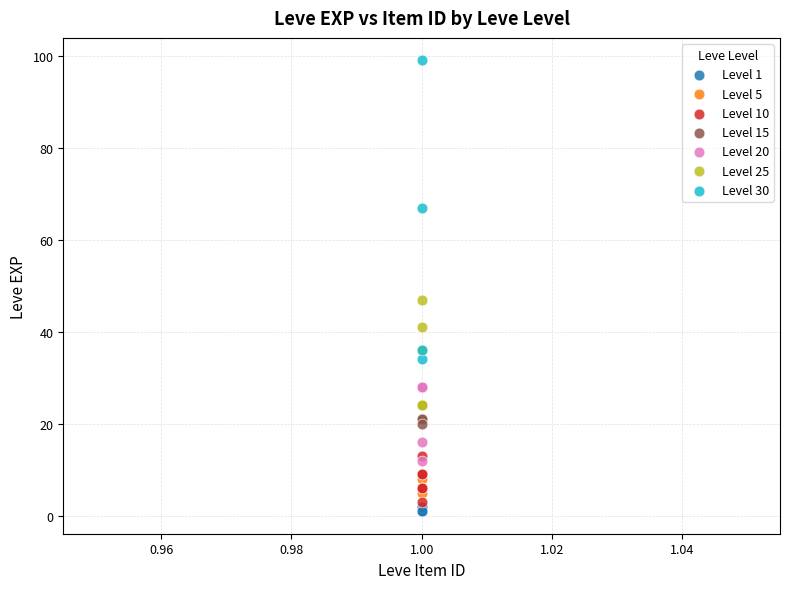

Which series reaches the minimum Y coordinate?

Level 1